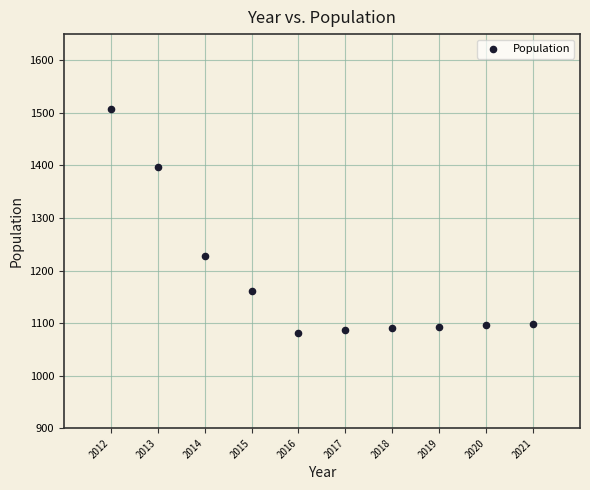

What Y value in the scatter plot is closest to 1295?

1227